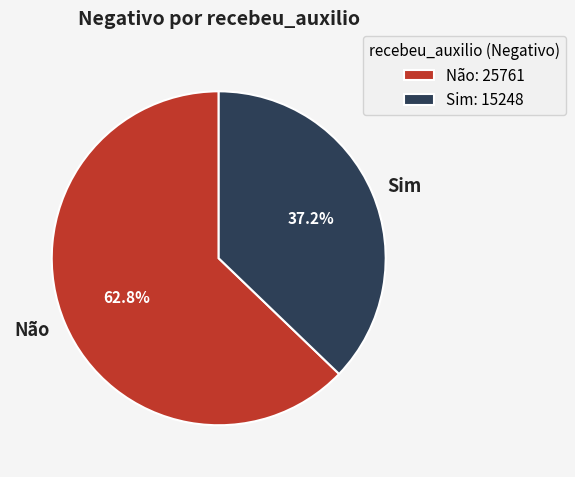

How many slices are in this pie chart?

2